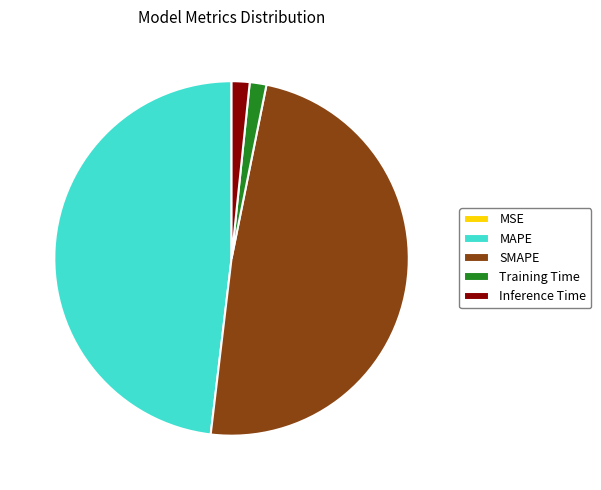

Do Training Time and Inference Time together represent more than half of the pie?

No